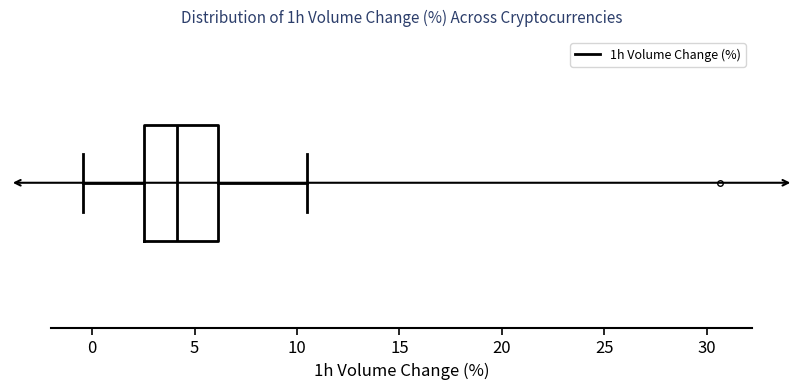

Transcribe this box plot: give where the median line is, the range the box spans, and where the two whiskers end, as read against the x-axis. The values are not printed on the chart, so give them approximately, as read against the axis.

median 4.0, box 2.5 to 6.0, whiskers -0.5 to 10.5